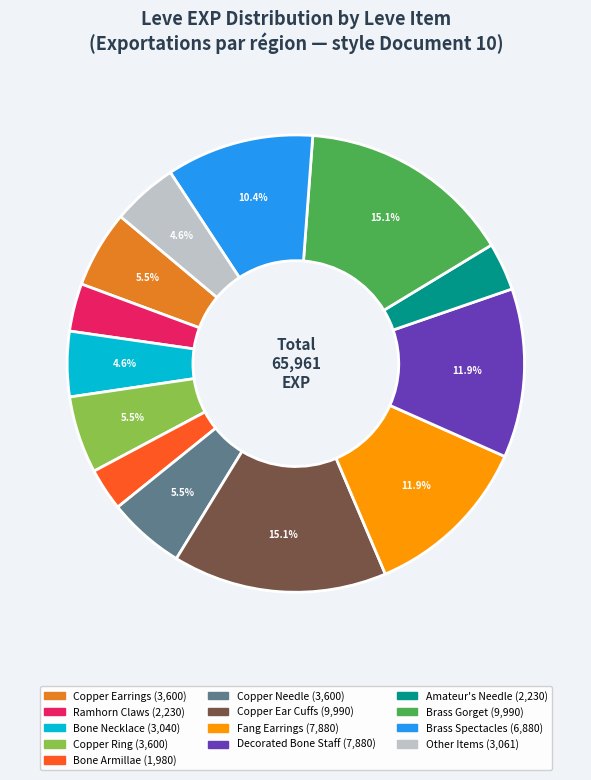

Is there a majority slice in this chart?

No